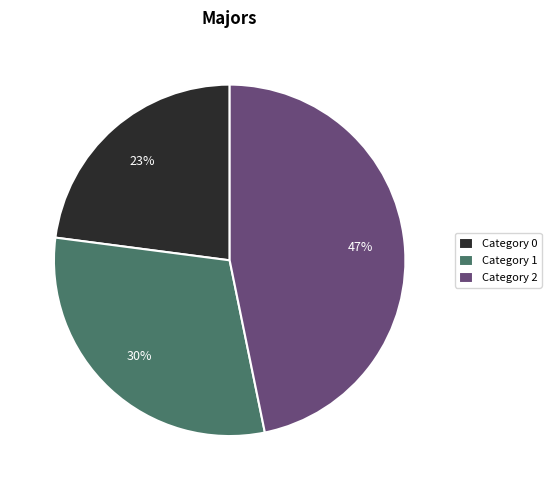

Is there a majority slice in this chart?

No